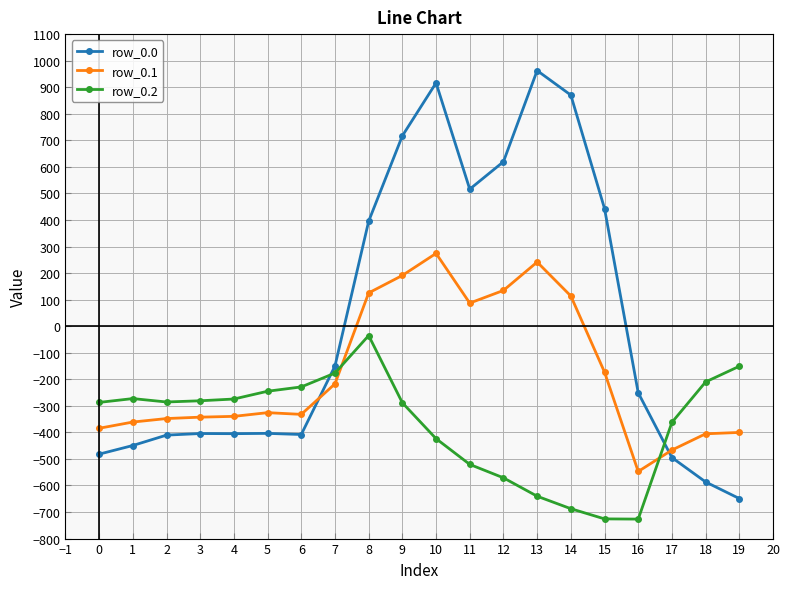

What is the approximate value of row_0.0 at 14?

870.3